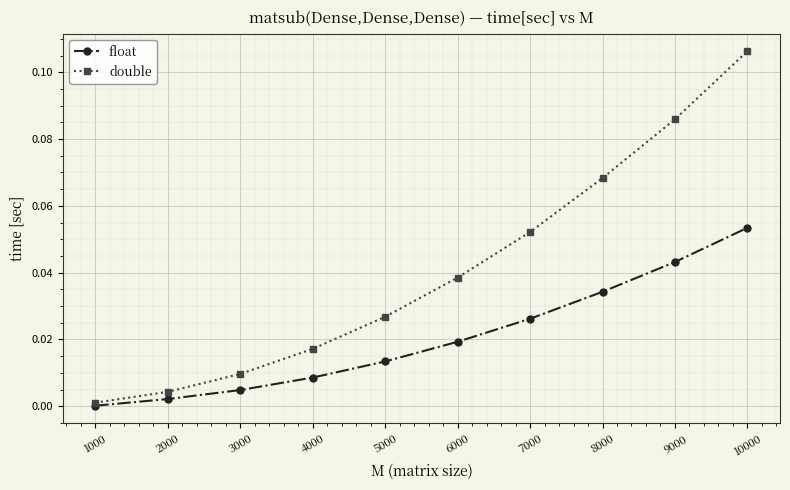

At which category does the chart reach its peak across all series?

10000